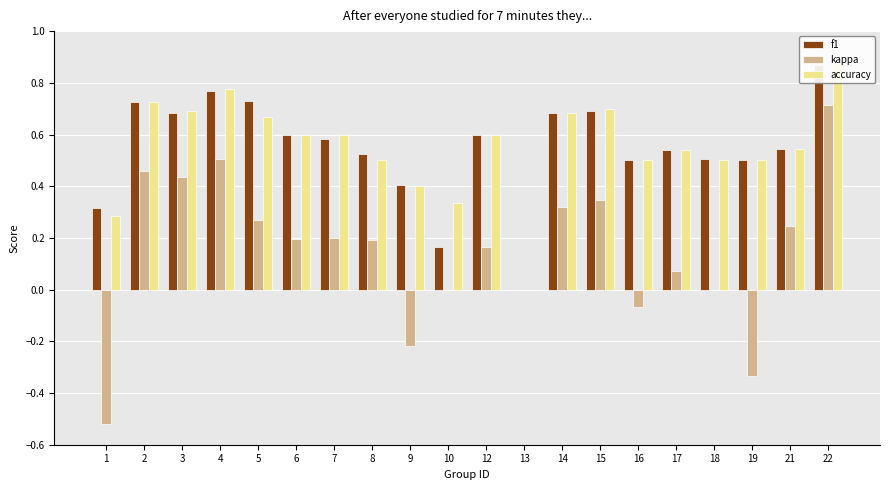

The kappa series shows 0.8 at 10. True or false?

False